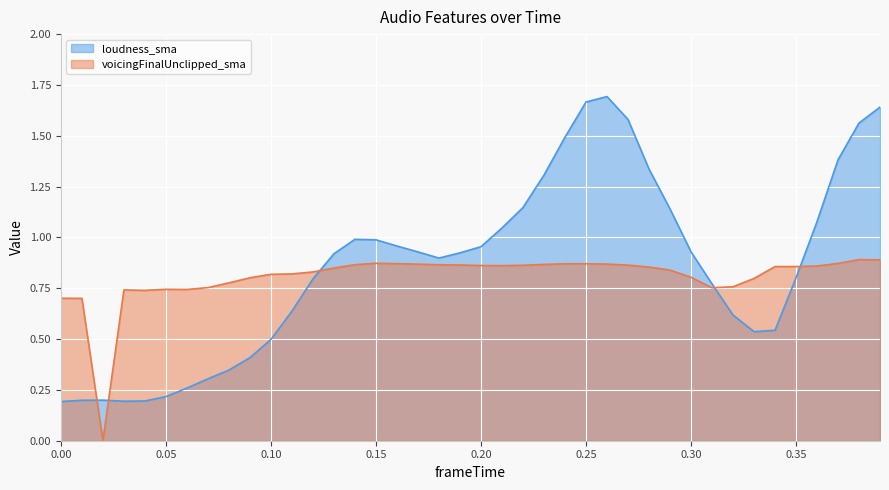

True or false: voicingFinalUnclipped_sma has more than 2 points higher than both neighbors.

True